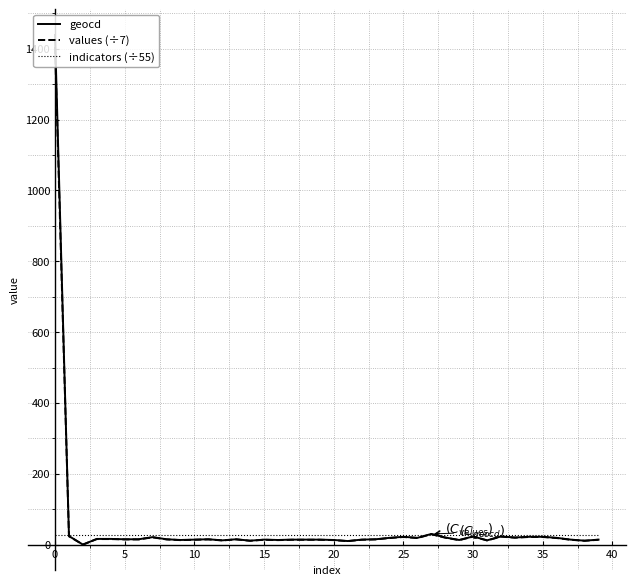

True or false: geocd has more than 0 interior local peaks.

True